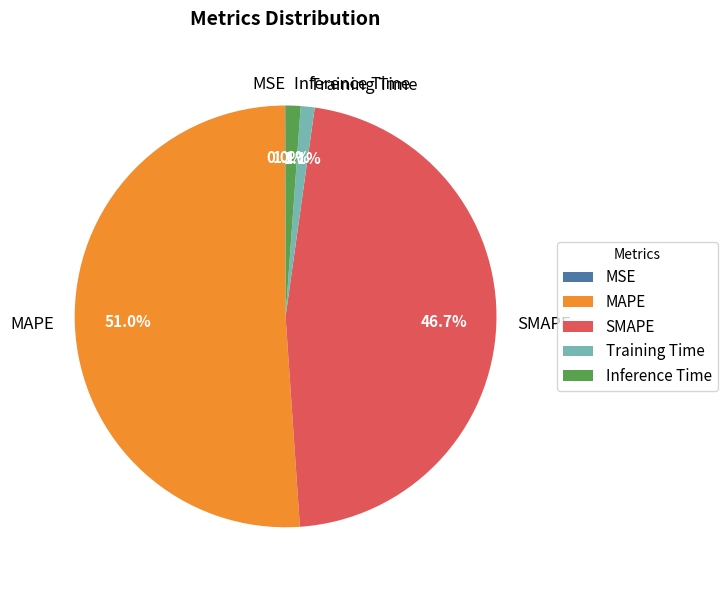

Which category has the biggest portion of the pie?

MAPE